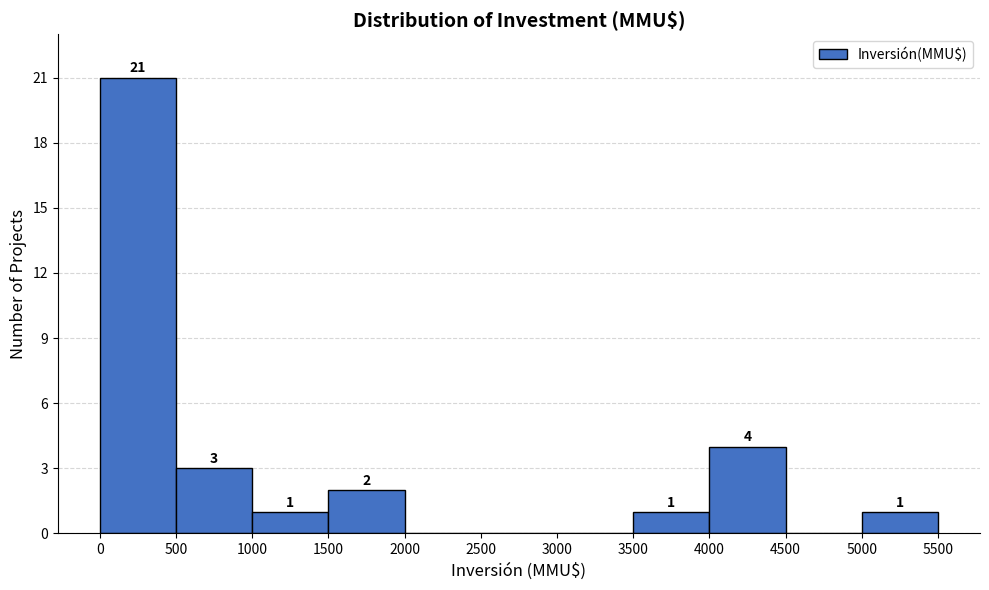

Which range on the x-axis has the tallest bar?

0 to 500